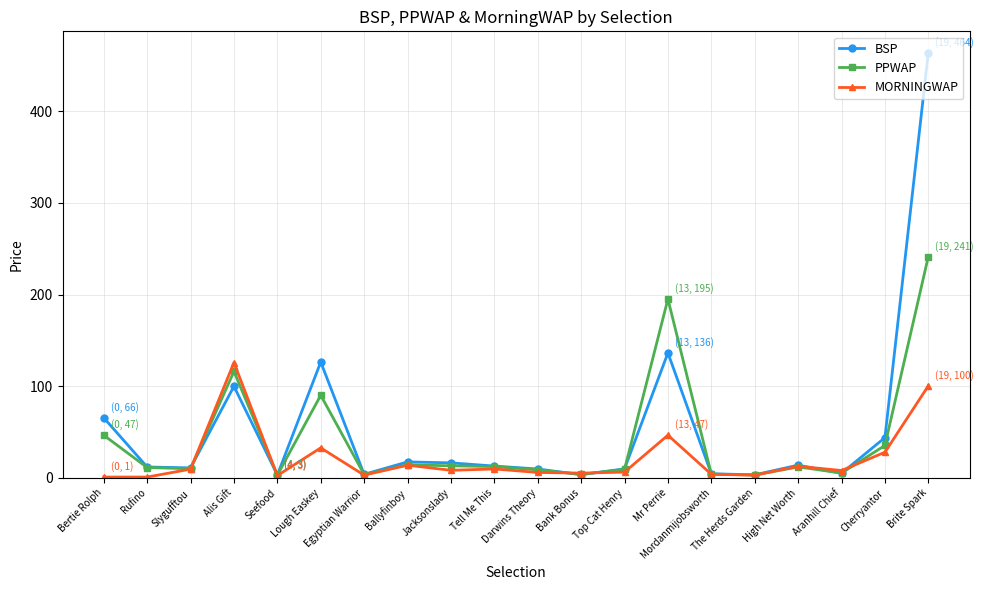

At which label does PPWAP first exceed 12?

Bertie Rolph